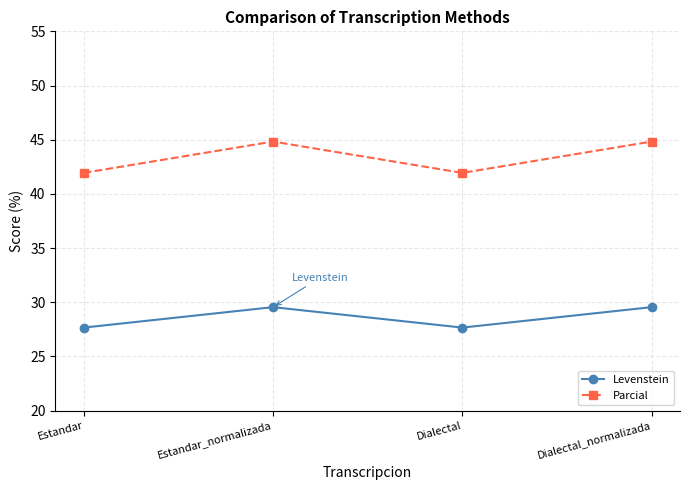

Reading left to right, transcribe all the data shown in this chart.

Levenstein: Estandar=27.7	Estandar_normalizada=29.5	Dialectal=27.7	Dialectal_normalizada=29.5
Parcial: Estandar=41.9	Estandar_normalizada=44.8	Dialectal=41.9	Dialectal_normalizada=44.8